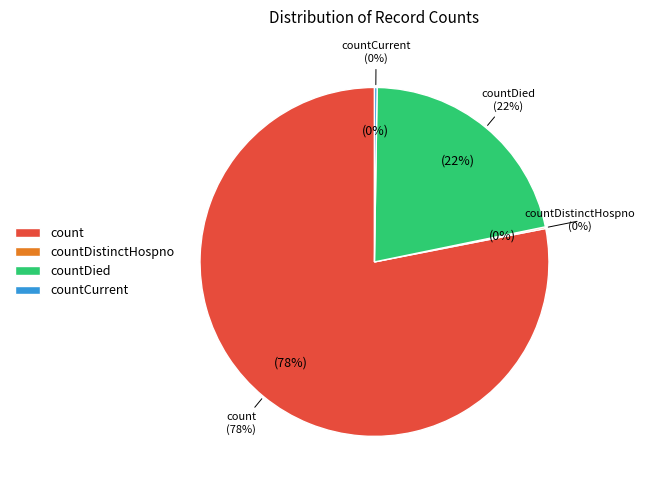

The countDistinctHospno slice represents 0% of the pie. True or false?

True